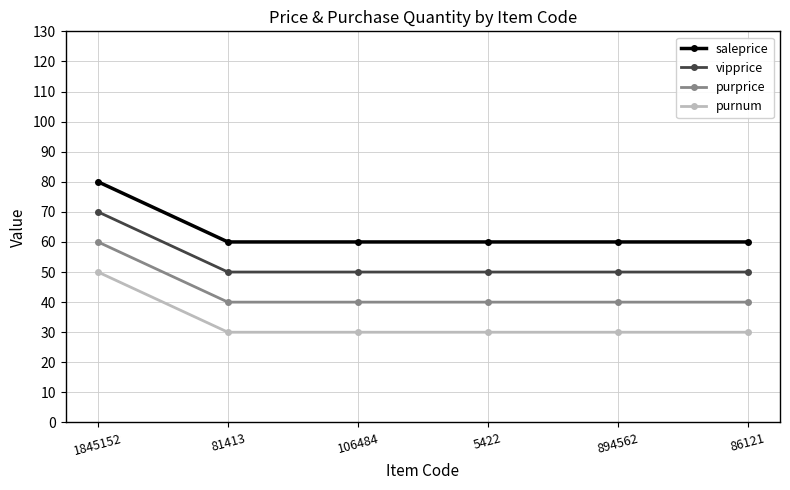

List the series in order of their peak value, highest first.

saleprice, vipprice, purprice, purnum